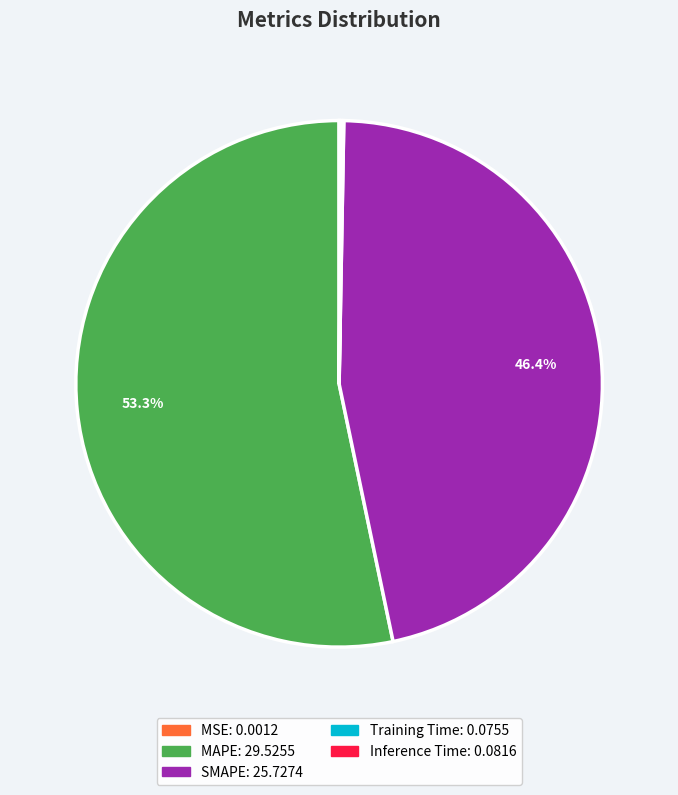

Which slice represents more than half of the pie?

MAPE